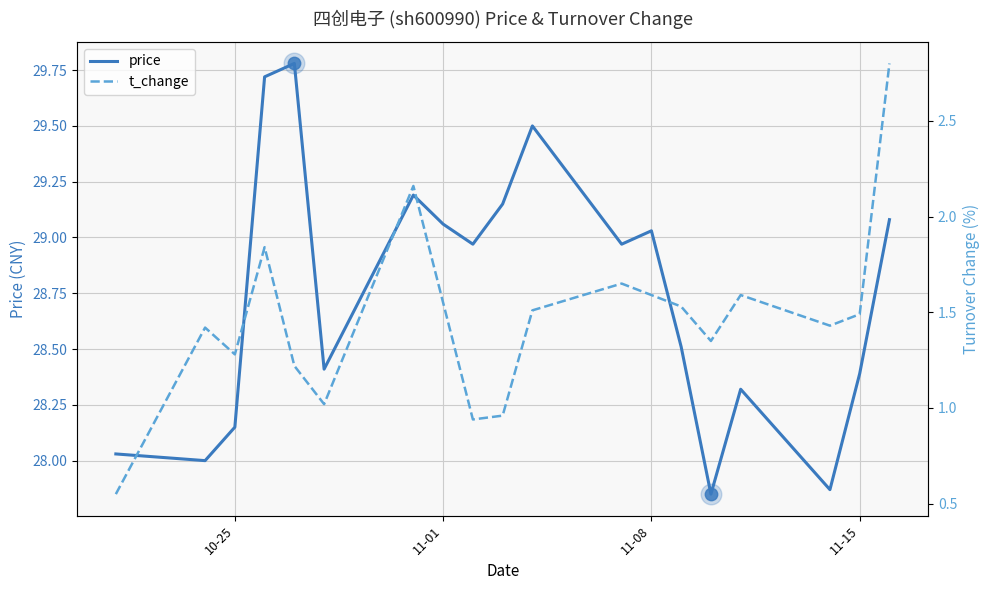

Which series has the largest Y range (max minus min)?

t_change